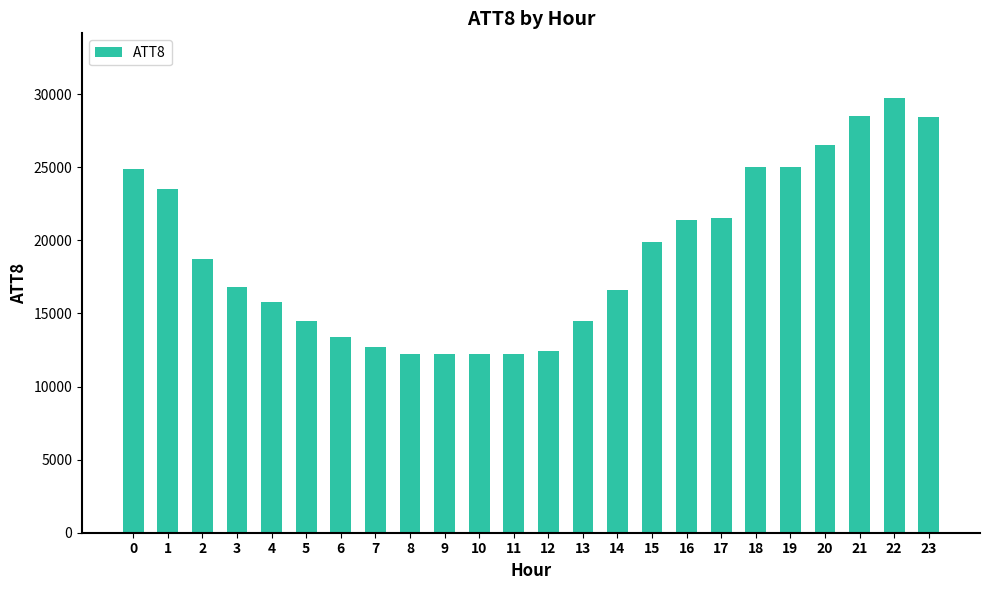

What is the maximum value shown in the chart?

29700